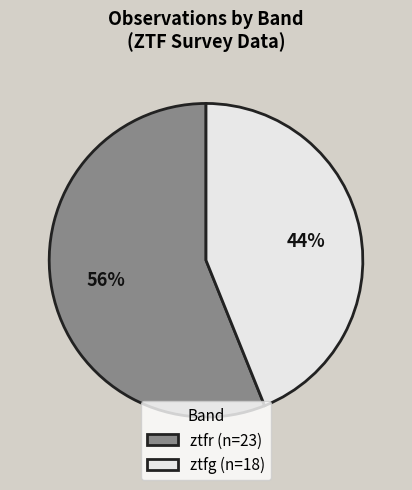

Approximately how many times larger is the value at ztfg compared to ztfr?

0.8